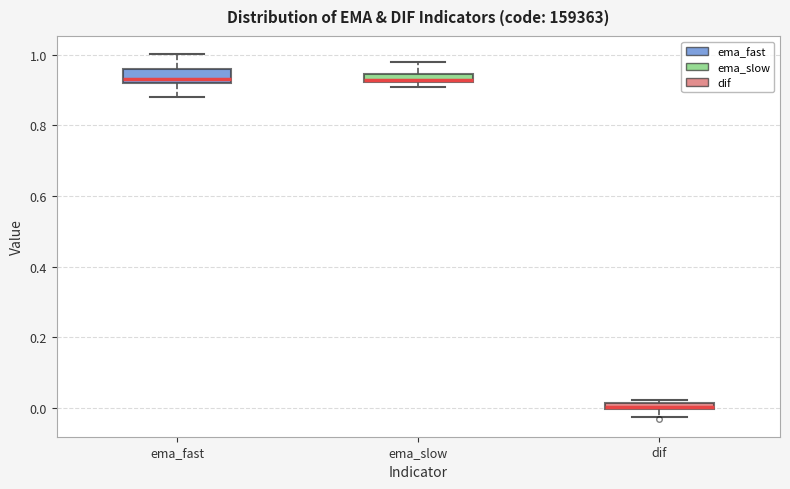

Where is the upper edge of the box for dif on the y-axis? The values are not printed on the chart, so give them approximately, as read against the axis.

0.02